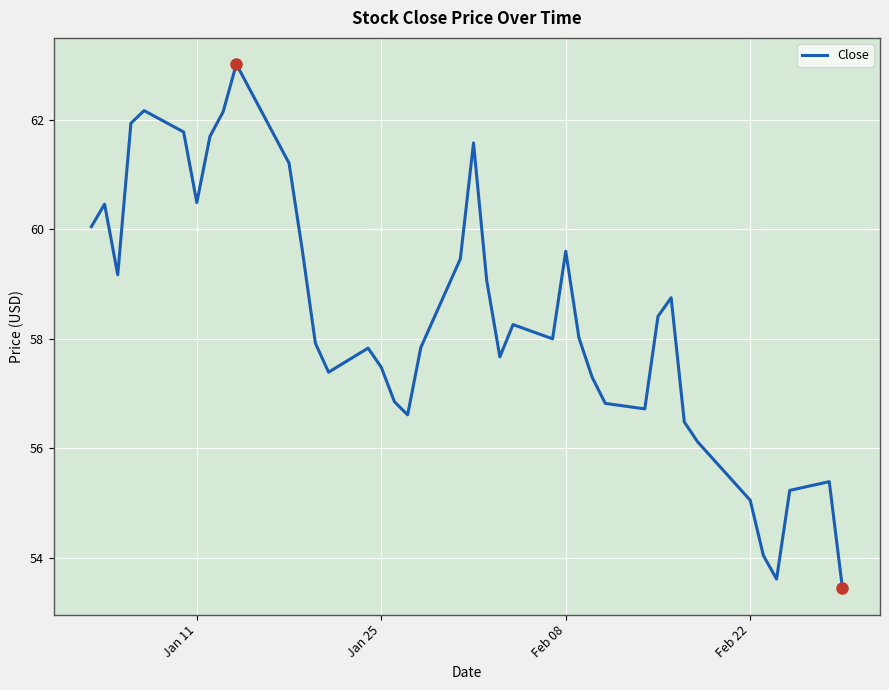

What is the minimum value shown in the chart?

53.4